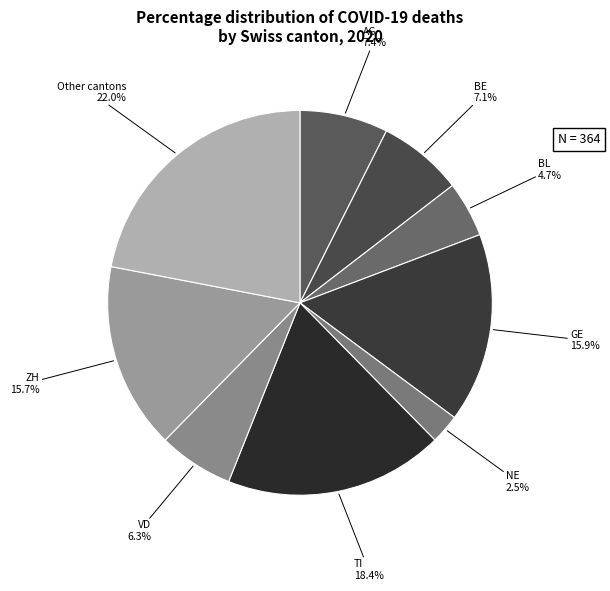

How many slices are in this pie chart?

9